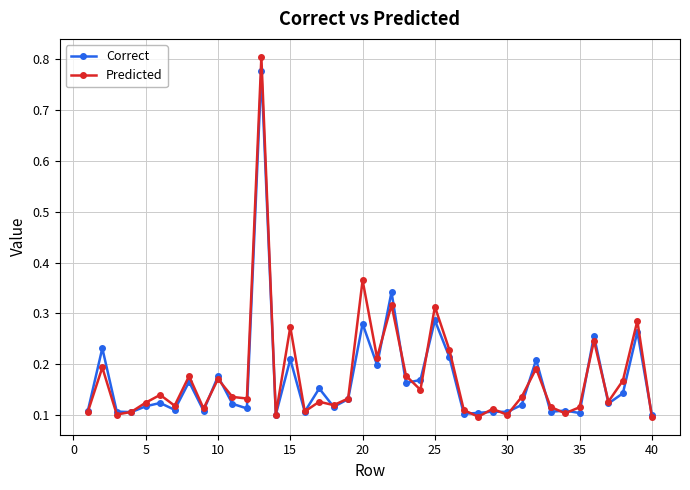

Which series has the widest spread of values?

Predicted